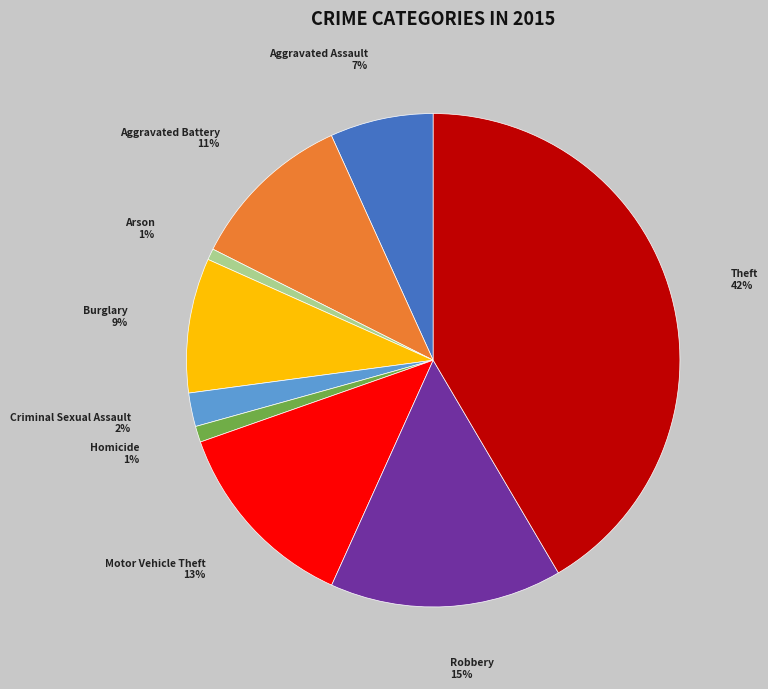

To the nearest percent, what is the combined percentage of Aggravated Assault and Criminal Sexual Assault?

9%